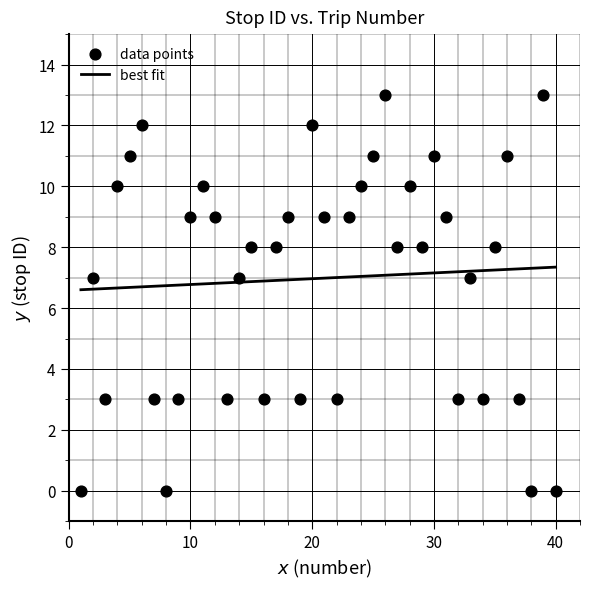

What is the range of Y values (max minus min)?

13